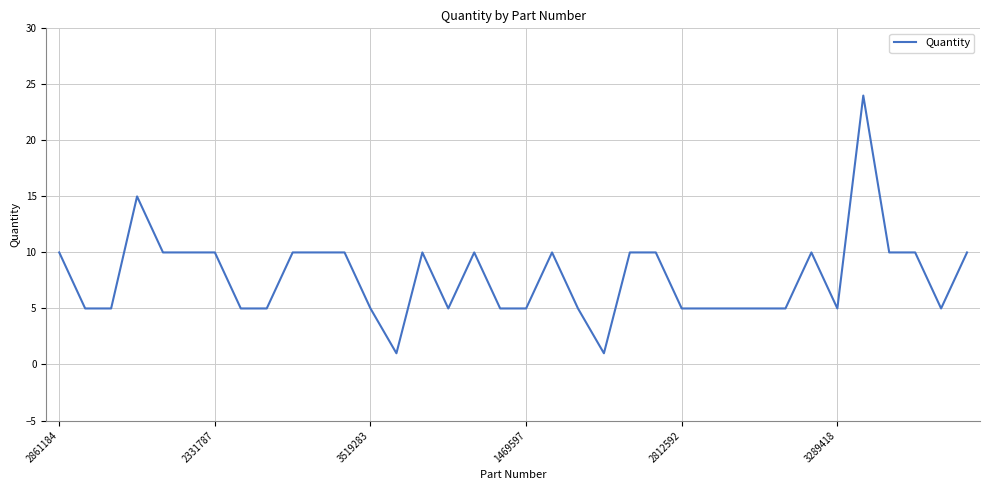

What is the maximum value shown in the chart?

24